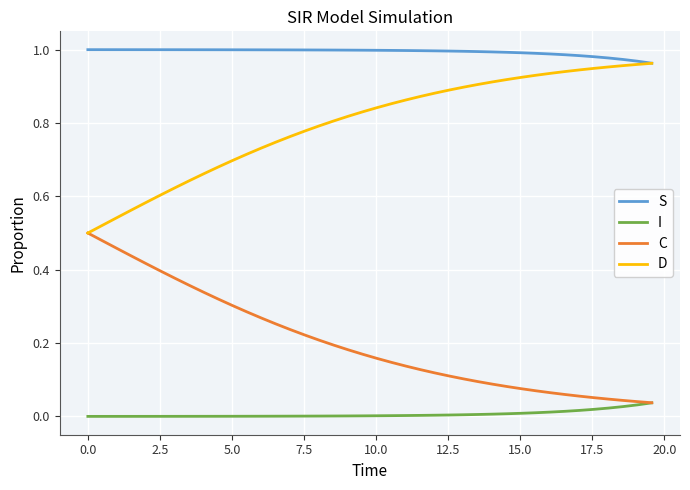

Rank the series by their average value, from highest to lowest.

S, D, C, I